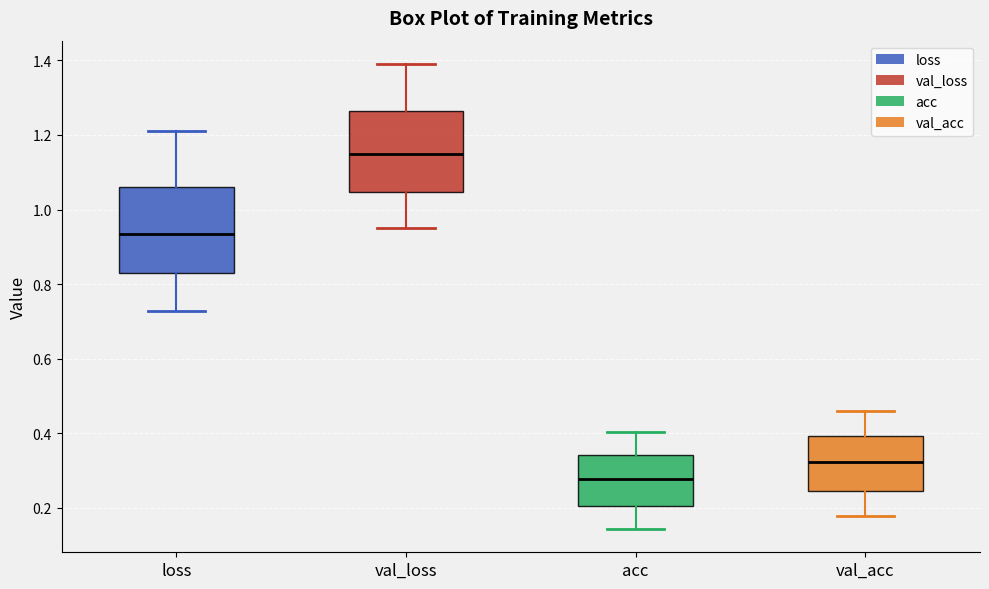

Which box has the lowest median line?

acc